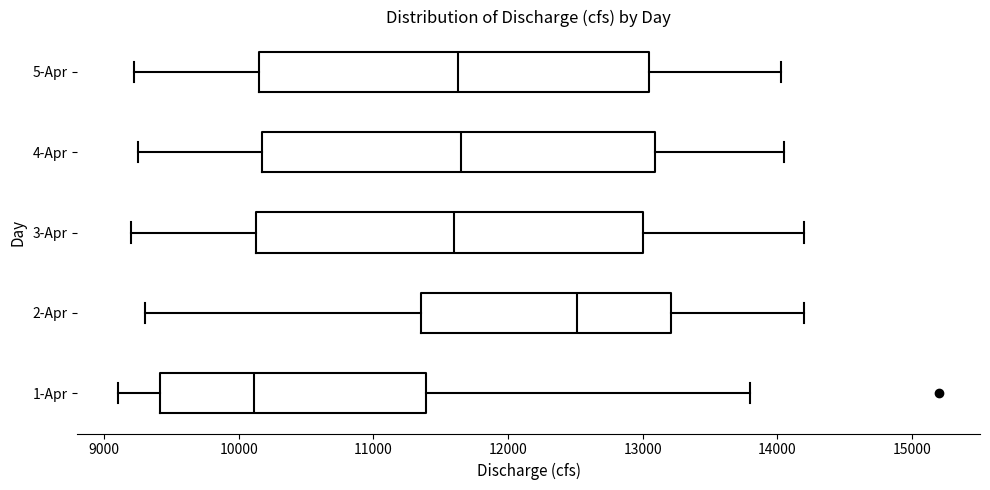

Reading bottom to top, read every box against the x-axis: the position of its median line, the range the box covers, and the ends of its whiskers. The values are not printed on the chart, so give them approximately, as read against the axis.

1-Apr: median 10100, box 9400 to 11400, whiskers 9100 to 13800
2-Apr: median 12500, box 11400 to 13200, whiskers 9300 to 14200
3-Apr: median 11600, box 10100 to 13000, whiskers 9200 to 14200
4-Apr: median 11700, box 10200 to 13100, whiskers 9300 to 14100
5-Apr: median 11600, box 10200 to 13000, whiskers 9200 to 14000